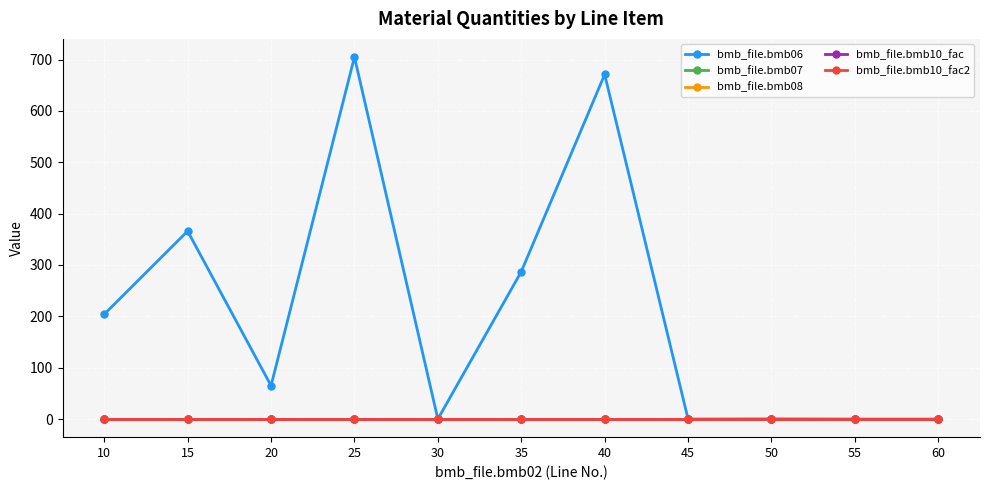

True or false: bmb_file.bmb10_fac and bmb_file.bmb07 intersect in this chart.

False